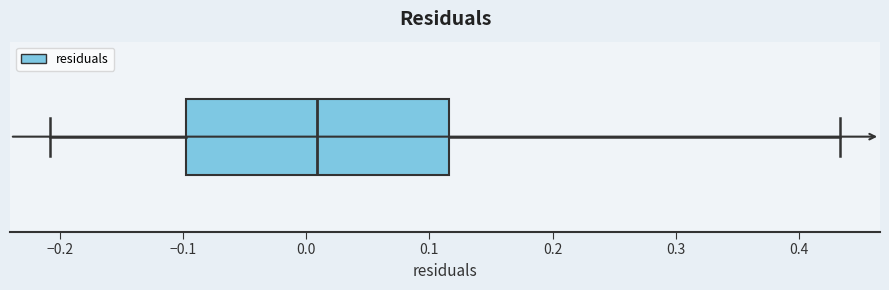

Where does the median line of the box sit on the x-axis? The values are not printed on the chart, so give them approximately, as read against the axis.

0.01